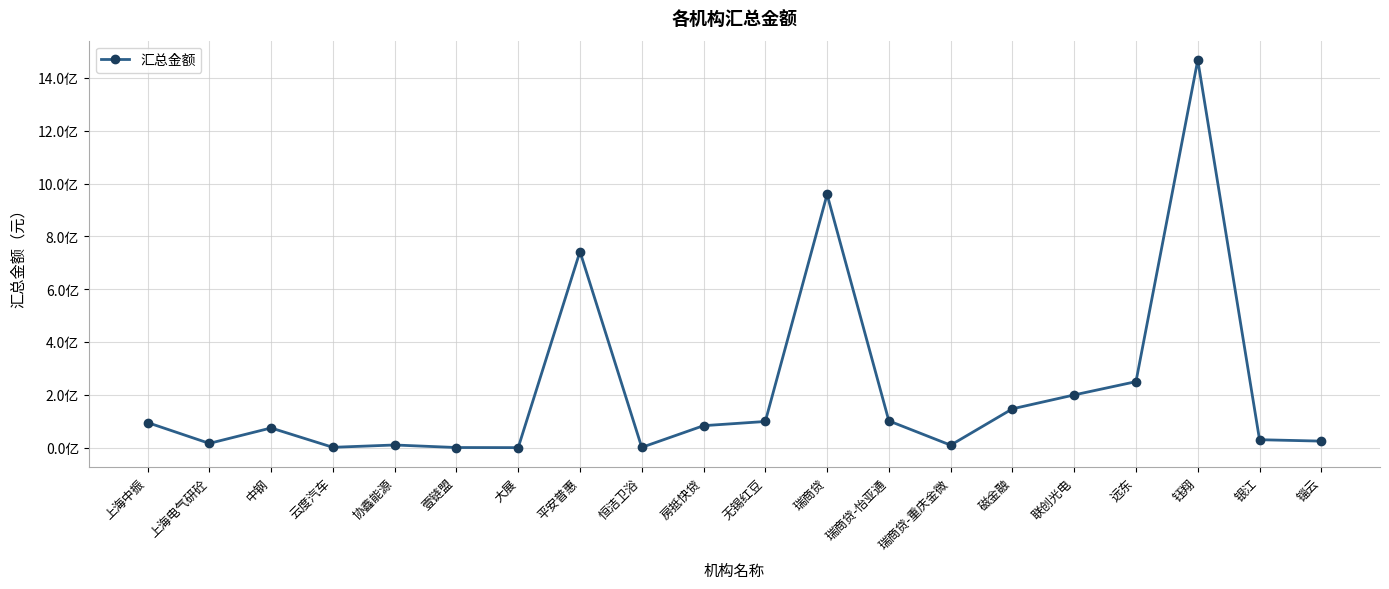

Does the chart have visible grid lines?

Yes